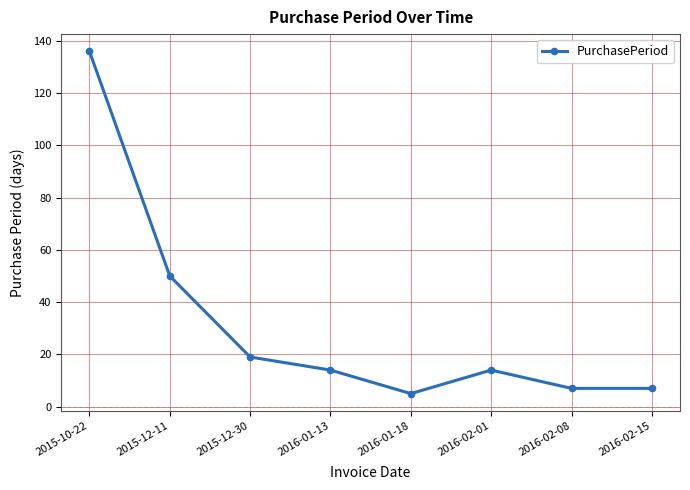

What is the minimum value shown in the chart?

5